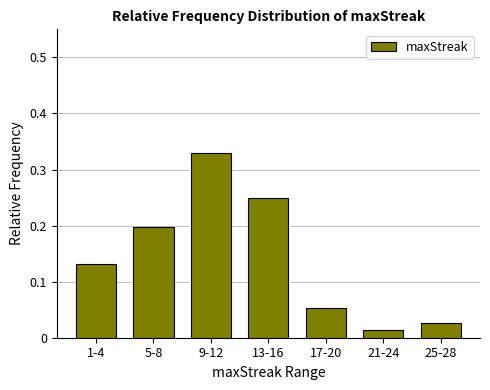

Rank the categories by value from lowest to highest.

21-24, 25-28, 17-20, 1-4, 5-8, 13-16, 9-12